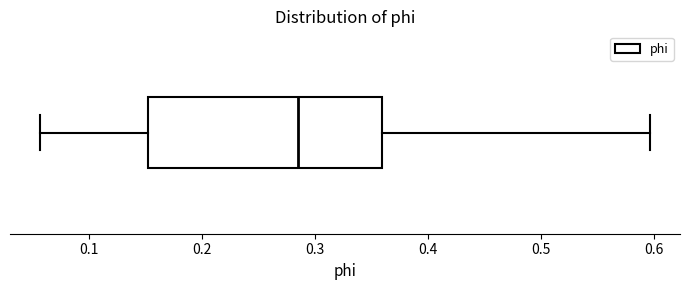

Where is the left edge of the box on the x-axis? The values are not printed on the chart, so give them approximately, as read against the axis.

0.15